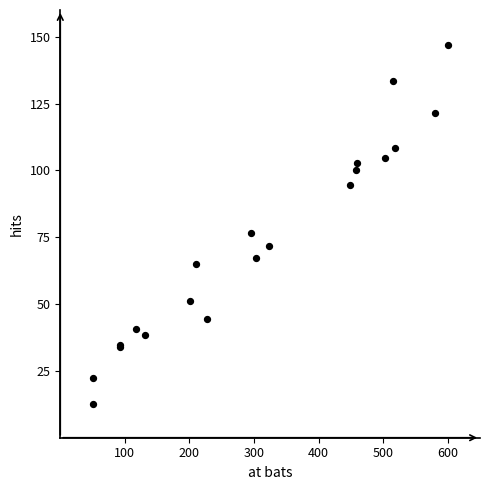

What Y value in the scatter plot is closest to 79?

76.7